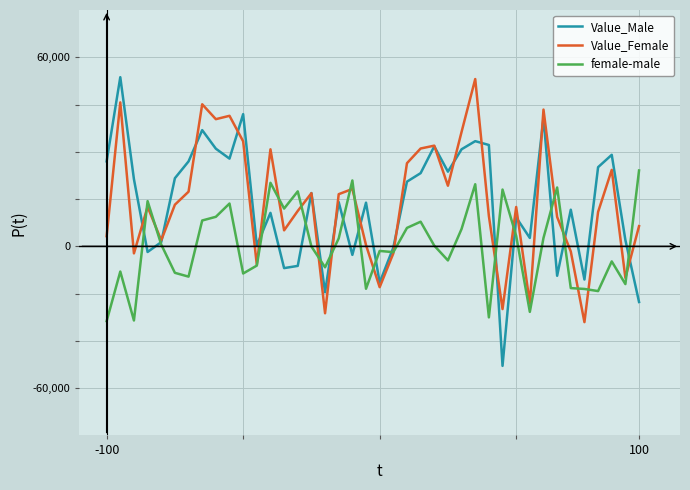

What are all the series names shown in the legend?

Value_Male, Value_Female, female-male